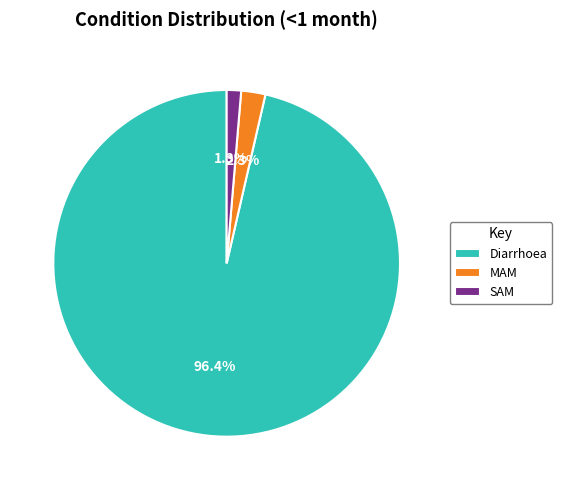

What percentage is the SAM slice, to the nearest percent?

1%